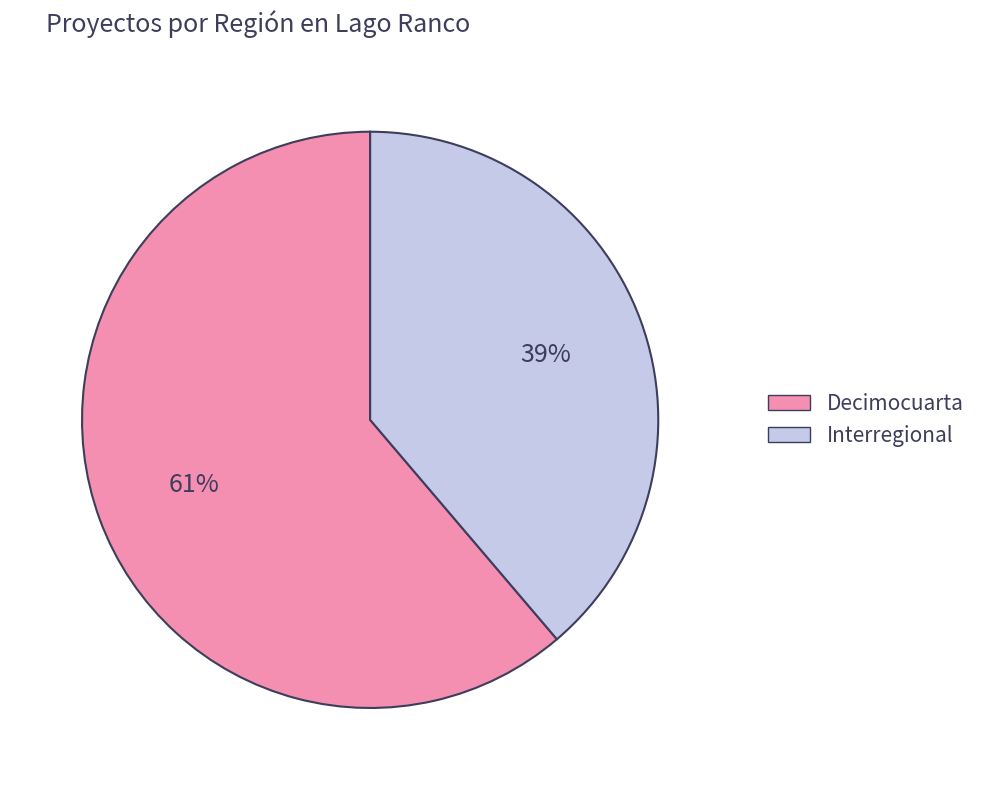

How many segments does this pie chart have?

2